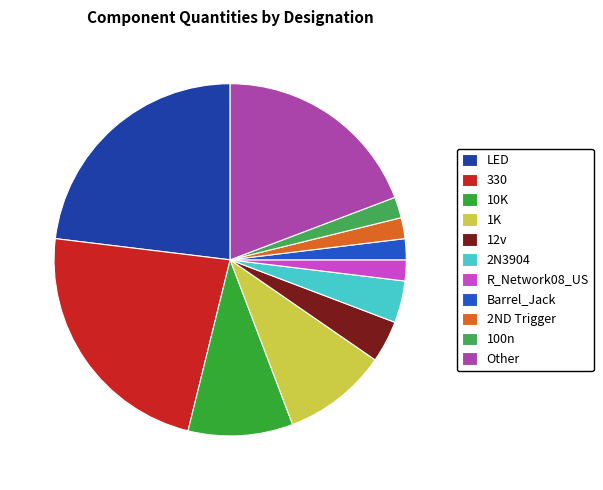

To the nearest percent, what is the difference between the largest and smallest slice percentages?

21%